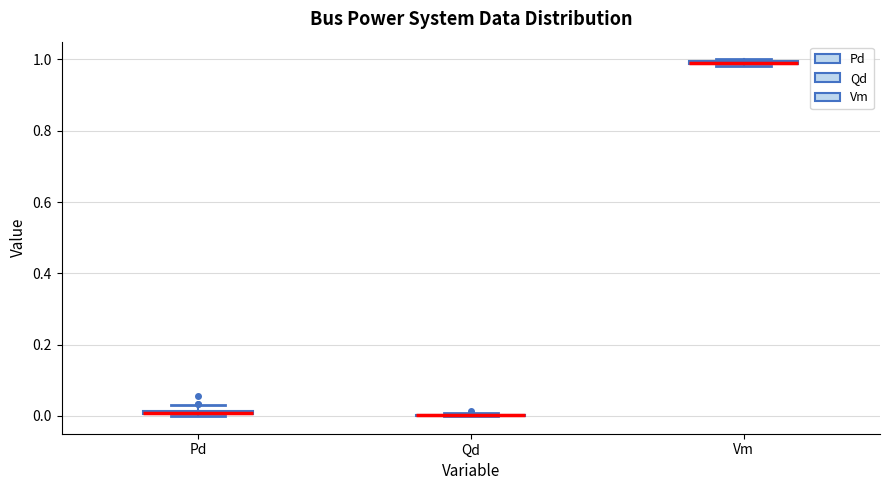

Where is the lower edge of the box for Pd on the y-axis? The values are not printed on the chart, so give them approximately, as read against the axis.

0.00